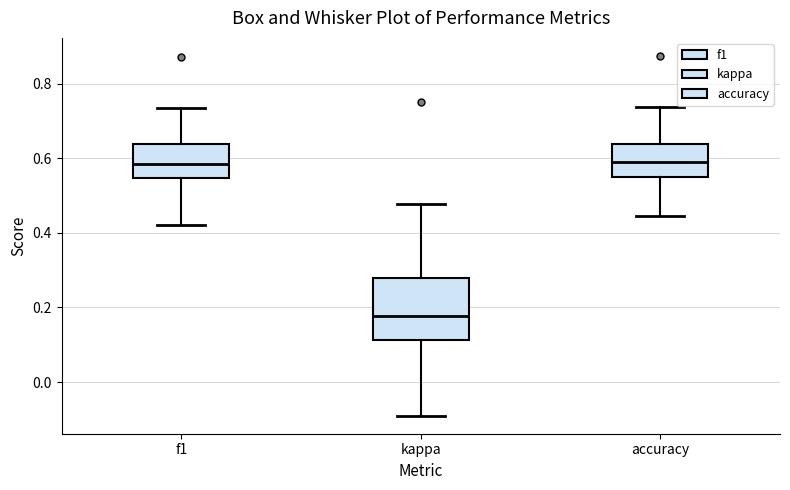

Reading left to right, read every box against the y-axis: the position of its median line, the range the box covers, and the ends of its whiskers. The values are not printed on the chart, so give them approximately, as read against the axis.

f1: median 0.58, box 0.54 to 0.64, whiskers 0.42 to 0.74
kappa: median 0.18, box 0.12 to 0.28, whiskers -0.10 to 0.48
accuracy: median 0.60, box 0.54 to 0.64, whiskers 0.44 to 0.74